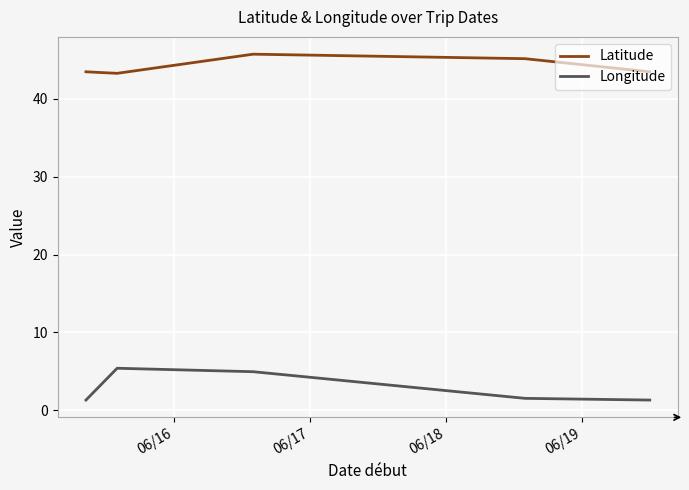

What are all the series names shown in the legend?

Latitude, Longitude